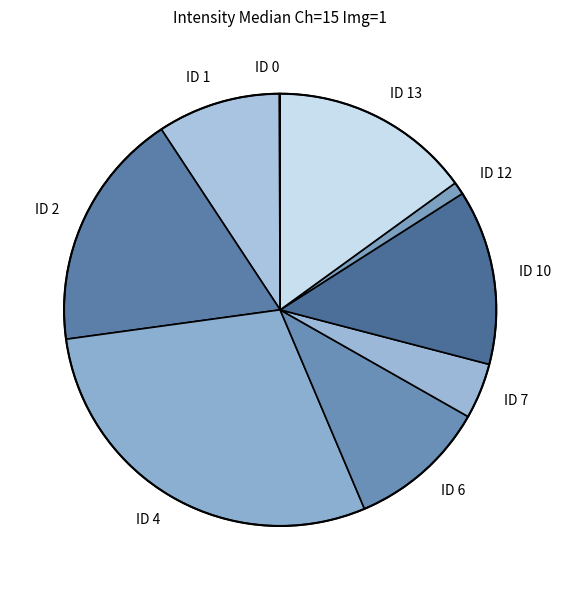

Does ID 2 represent more than half of the total?

No